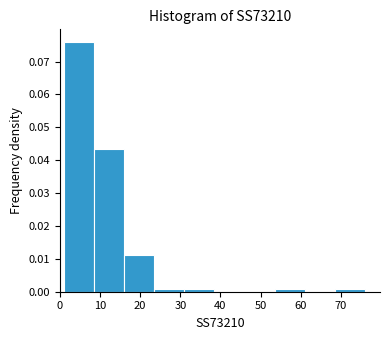

Reading left to right, list every bar in this chart as the range it spans on the x-axis followed by its height. Neither the bar edges nor the heights are printed on the chart, so give them approximately, as read against the axes.

1.0 to 8.5: 0.076
8.5 to 16.0: 0.044
16.0 to 23.5: 0.011
23.5 to 31.0: under 0.001
31.0 to 38.5: under 0.001
38.5 to 46.0: 0
46.0 to 53.5: 0
53.5 to 61.0: under 0.001
61.0 to 68.5: 0
68.5 to 76.0: under 0.001